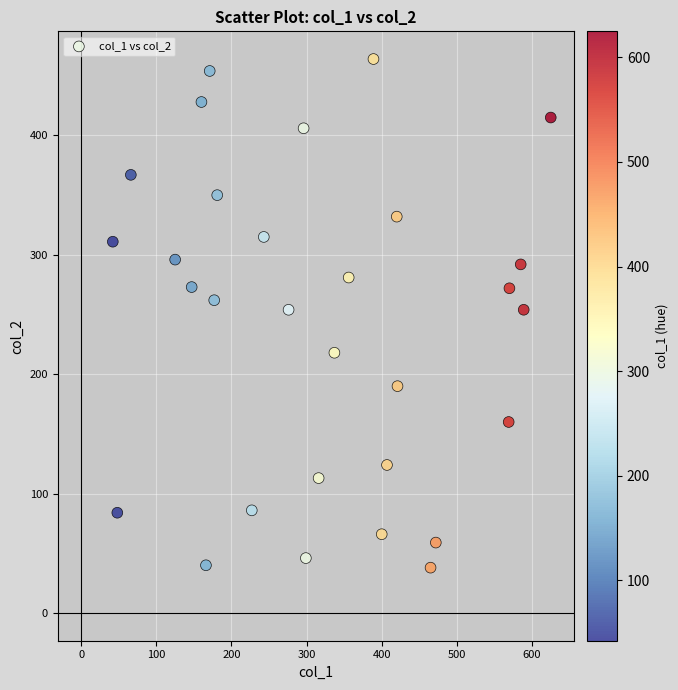

What is the range of Y values (max minus min)?

426